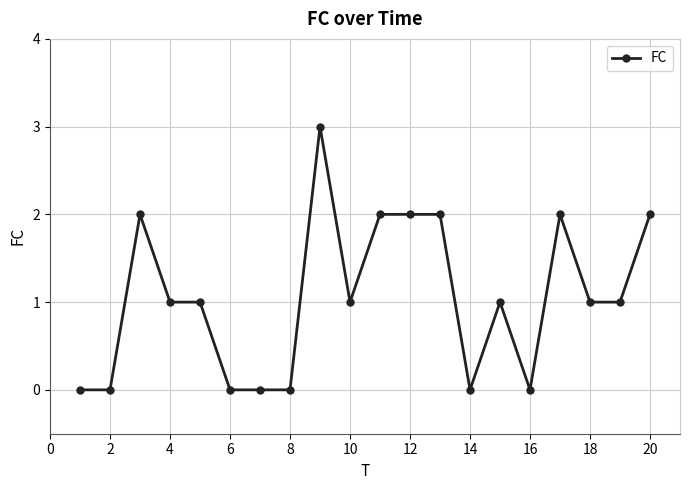

What is the value of the 4th point from the left?

1